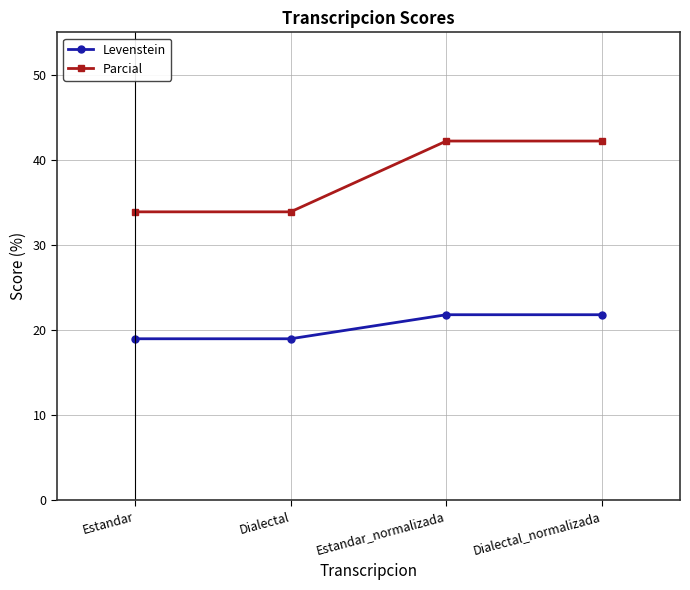

What is the lowest value of the Levenstein series?

19.0